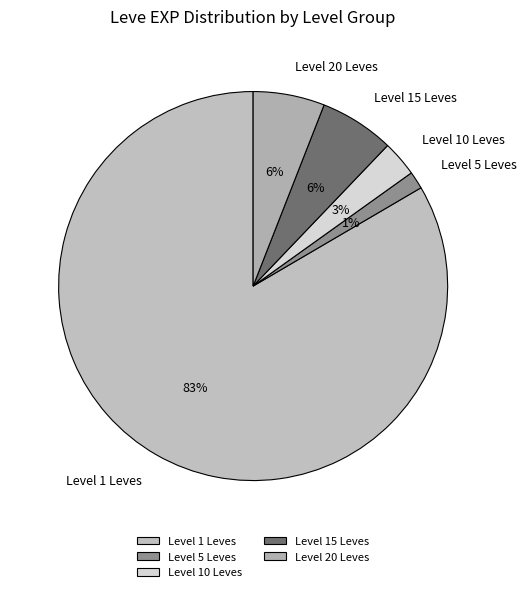

True or false: Level 20 Leves accounts for 1% of the total.

False